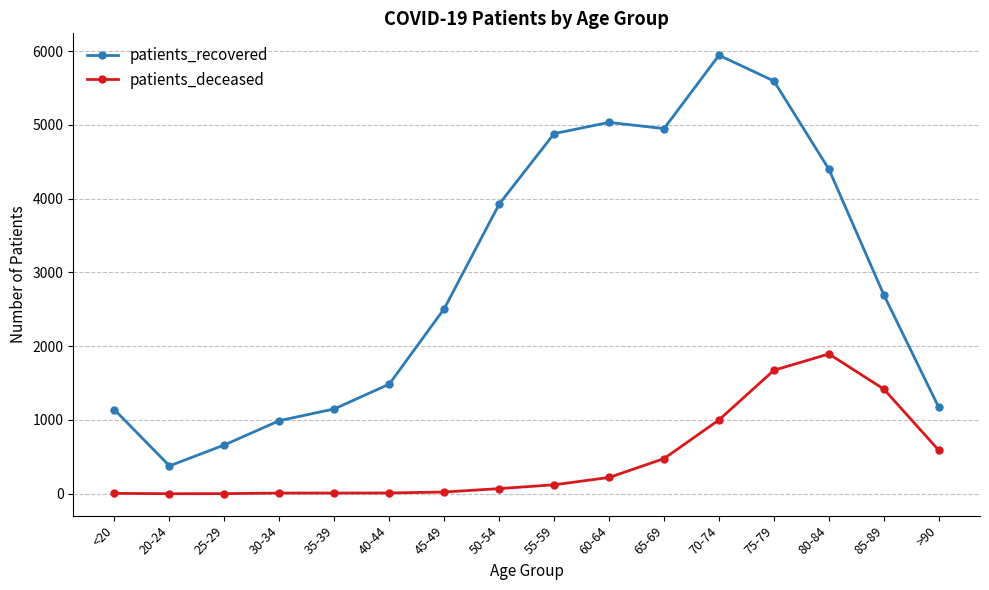

What value does the patients_deceased series have at 70-74?

1001